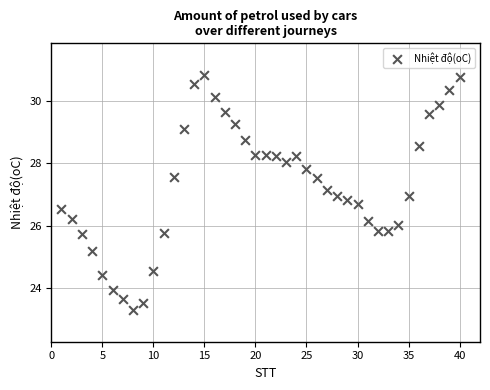

What is the range of Y values (max minus min)?

7.6